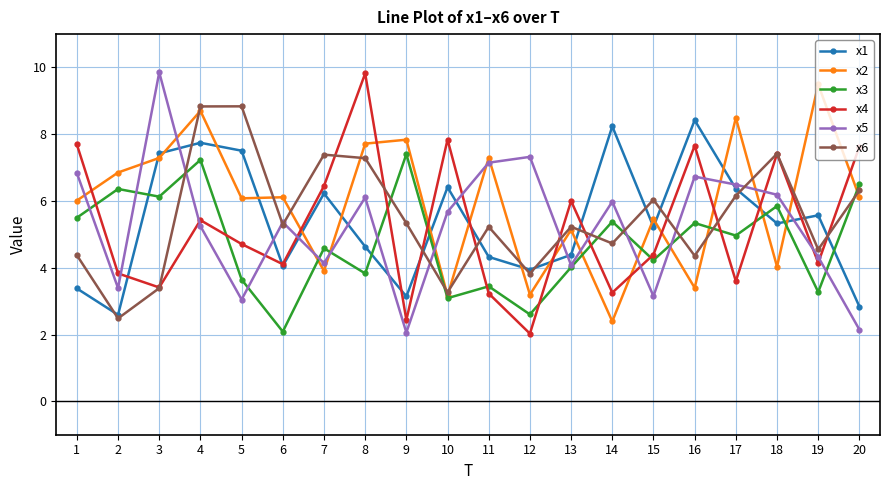

At which category is the sum across all series the highest?

4